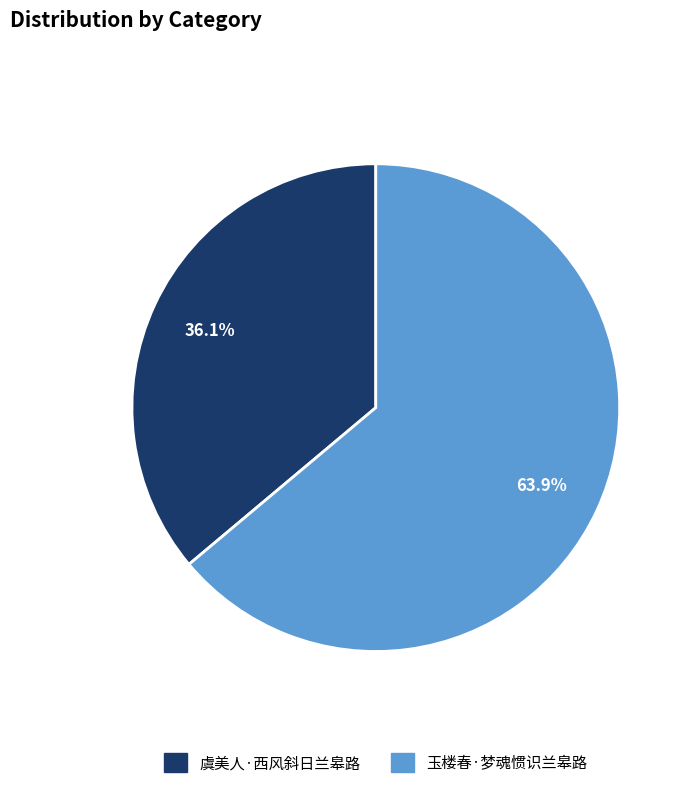

What is the majority slice?

玉楼春·梦魂惯识兰皋路